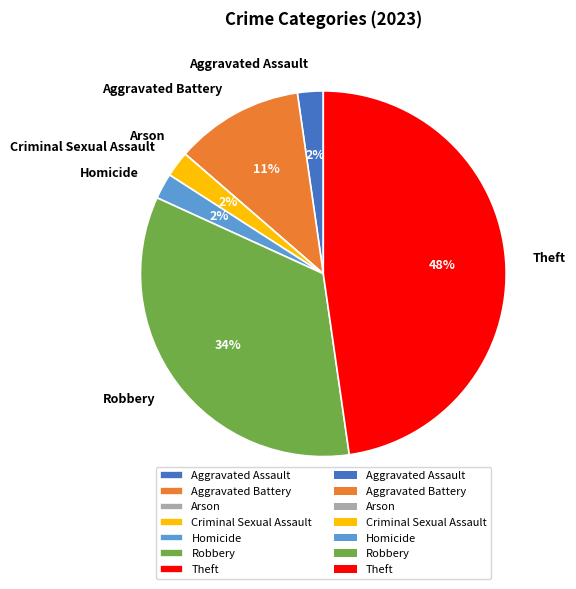

To the nearest percent, what is the average slice percentage?

14%